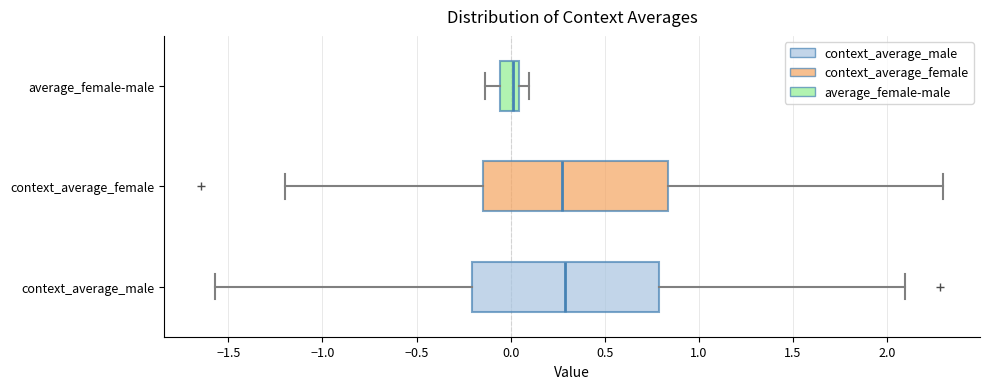

Reading bottom to top, transcribe this box plot: for each box, give where its median line is, the range the box spans, and where its two whiskers end, as read against the x-axis. The values are not printed on the chart, so give them approximately, as read against the axis.

context_average_male: median 0.30, box -0.20 to 0.80, whiskers -1.55 to 2.10
context_average_female: median 0.25, box -0.15 to 0.85, whiskers -1.20 to 2.30
average_female-male: median 0.00, box -0.05 to 0.05, whiskers -0.15 to 0.10